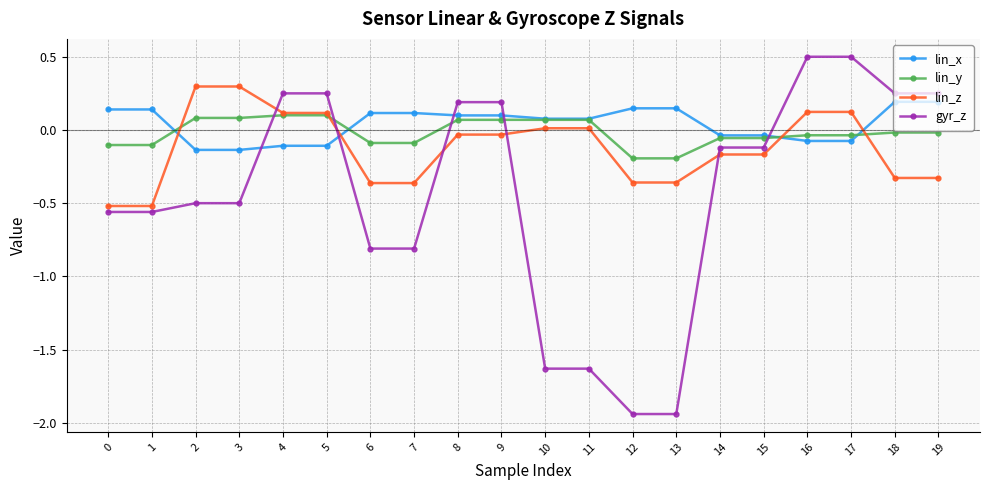

How many data points in gyr_z are less than 0?

12